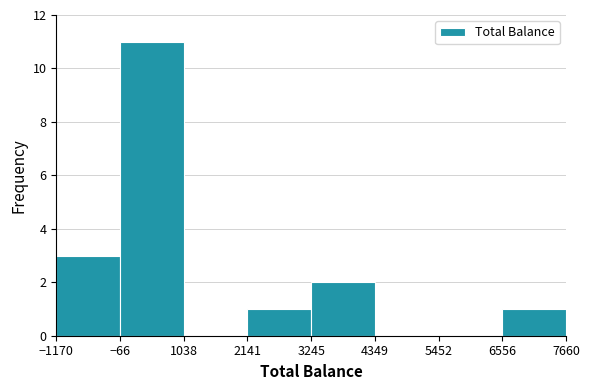

Over which range of the x-axis is the bar tallest?

-66 to 1038